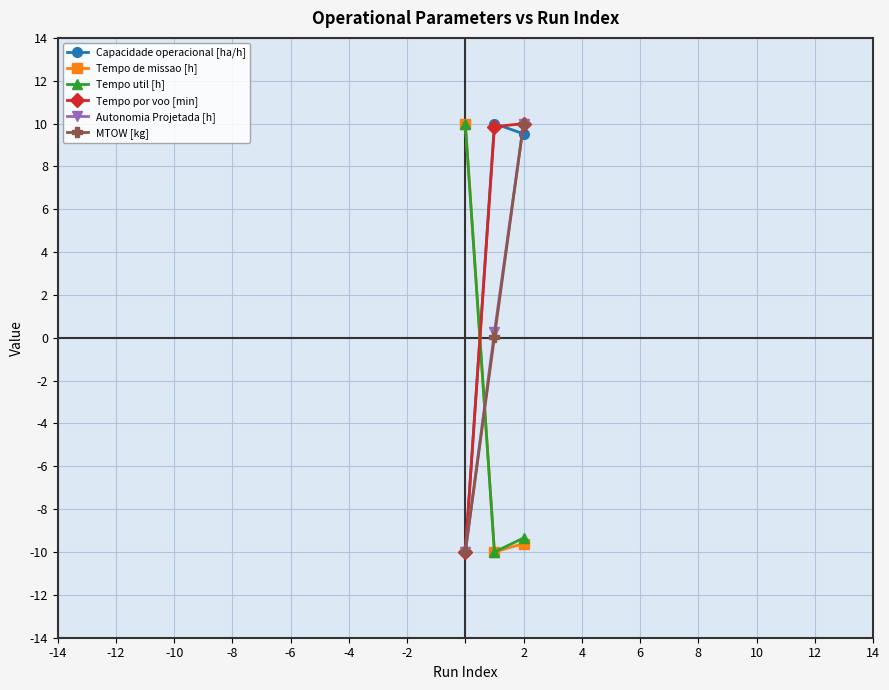

What is the value of the Tempo util [h] point at the 3rd from the left?

-9.3